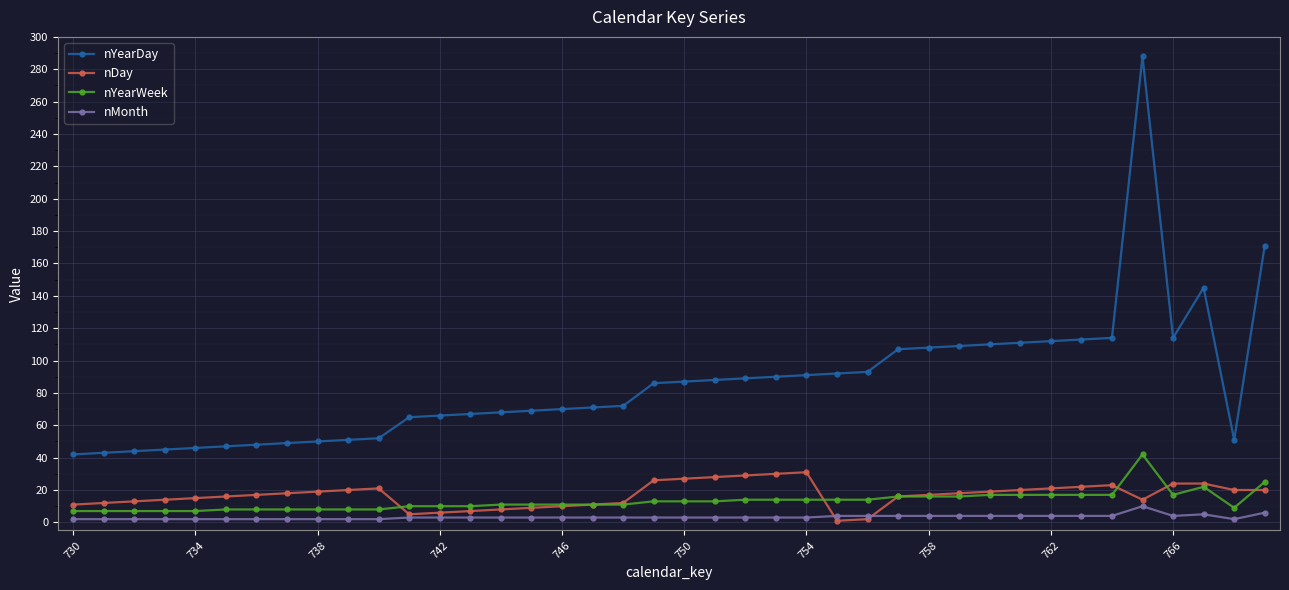

What is the highest value of the nYearWeek series?

42